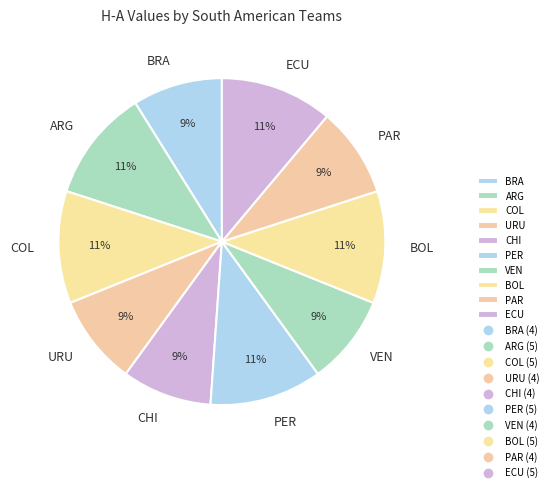

Is it true that BOL is 1% of the pie?

False